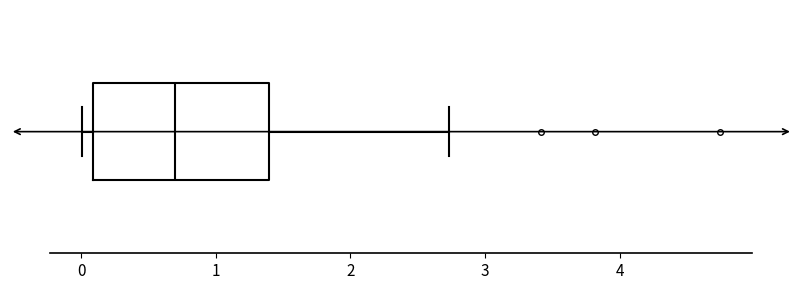

Read this box plot against the x-axis: the position of the median line, the range covered by the box, and the ends of both whiskers. The values are not printed on the chart, so give them approximately, as read against the axis.

median 0.7, box 0.1 to 1.4, whiskers 0.0 to 2.7